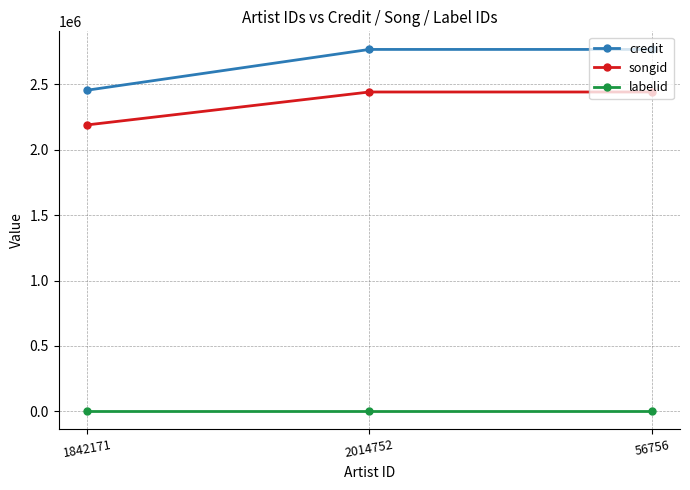

Which series has the largest range (max minus min)?

credit